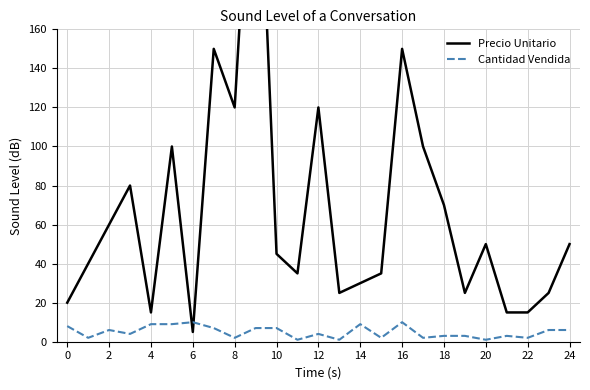

Which has a higher value, 13 or 16?

16